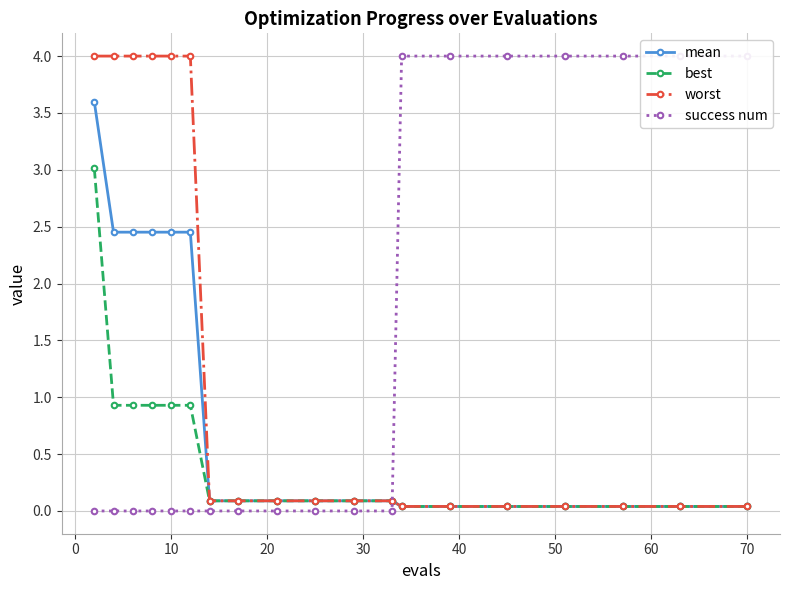

What is the maximum value for success num?

4.0